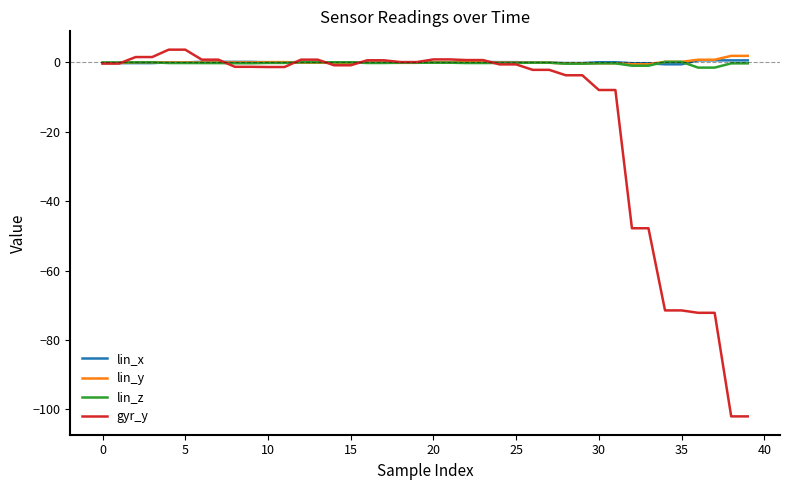

What is the difference between the maximum and minimum values in the lin_y series?

2.4